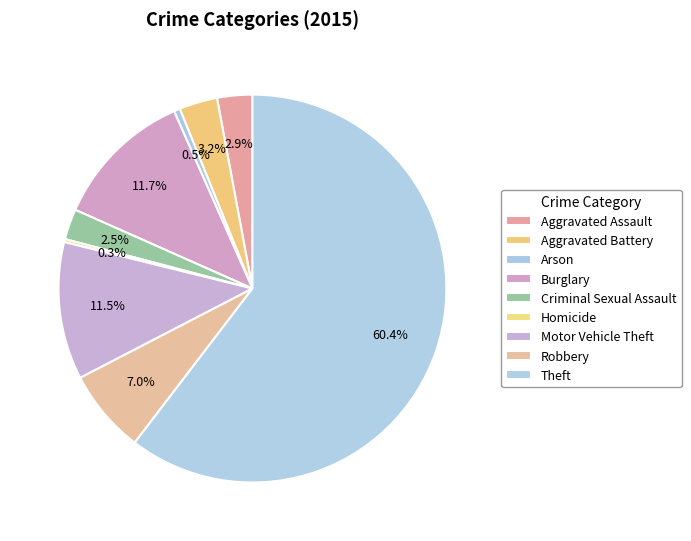

Which category has the biggest portion of the pie?

Theft